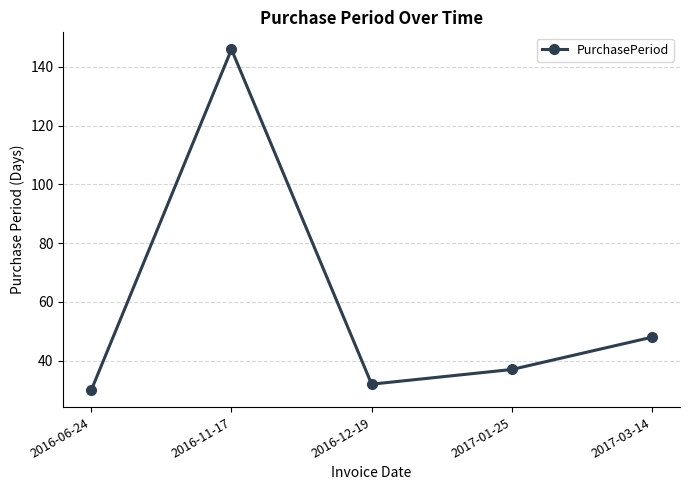

Rank the categories by value from lowest to highest.

2016-06-24, 2016-12-19, 2017-01-25, 2017-03-14, 2016-11-17